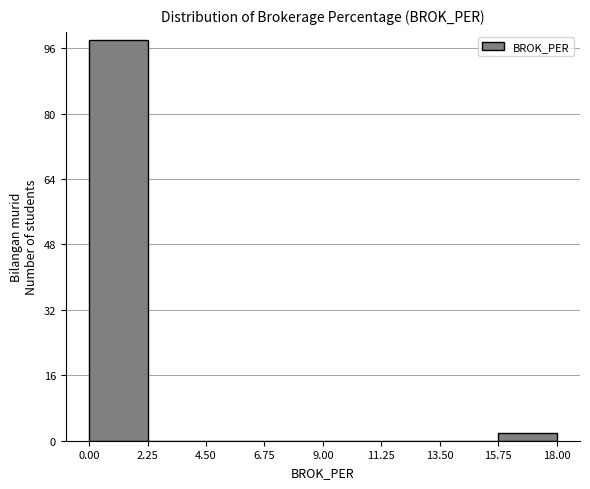

Reading left to right, transcribe this chart: for each bar, give the range it covers on the x-axis and its height. The values are not printed on the chart, so give them approximately, as read against the axis.

0.00 to 2.25: 98
2.25 to 4.50: 0
4.50 to 6.75: 0
6.75 to 9.00: 0
9.00 to 11.25: 0
11.25 to 13.50: 0
13.50 to 15.75: 0
15.75 to 18.00: 2